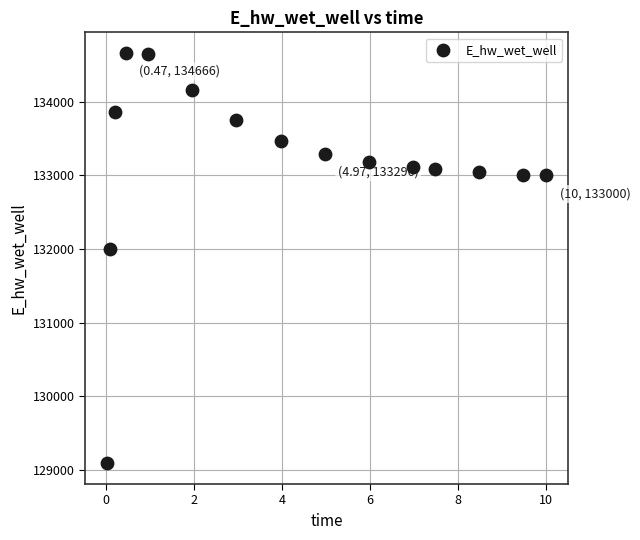

What is the range of X values (max minus min)?

10.0